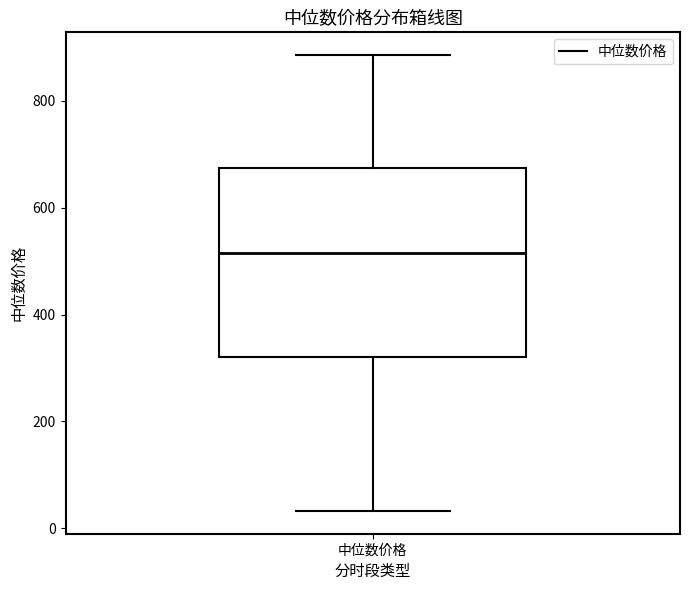

Where does the median line of the box for 中位数价格 sit on the y-axis? The values are not printed on the chart, so give them approximately, as read against the axis.

520